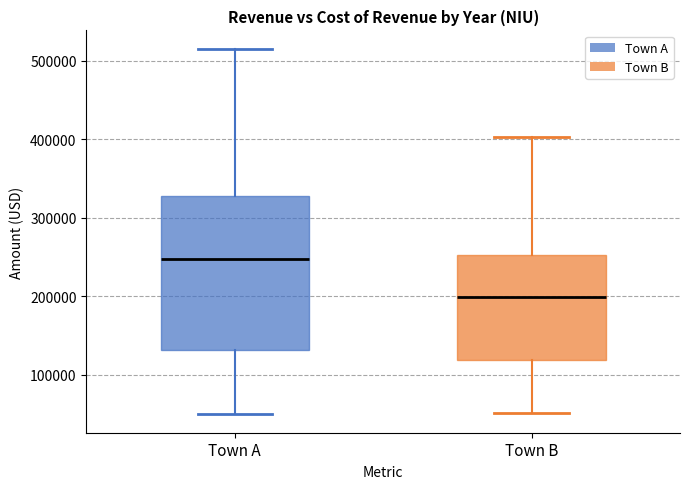

Where does the upper whisker of the box for Town B end on the y-axis? The values are not printed on the chart, so give them approximately, as read against the axis.

400000